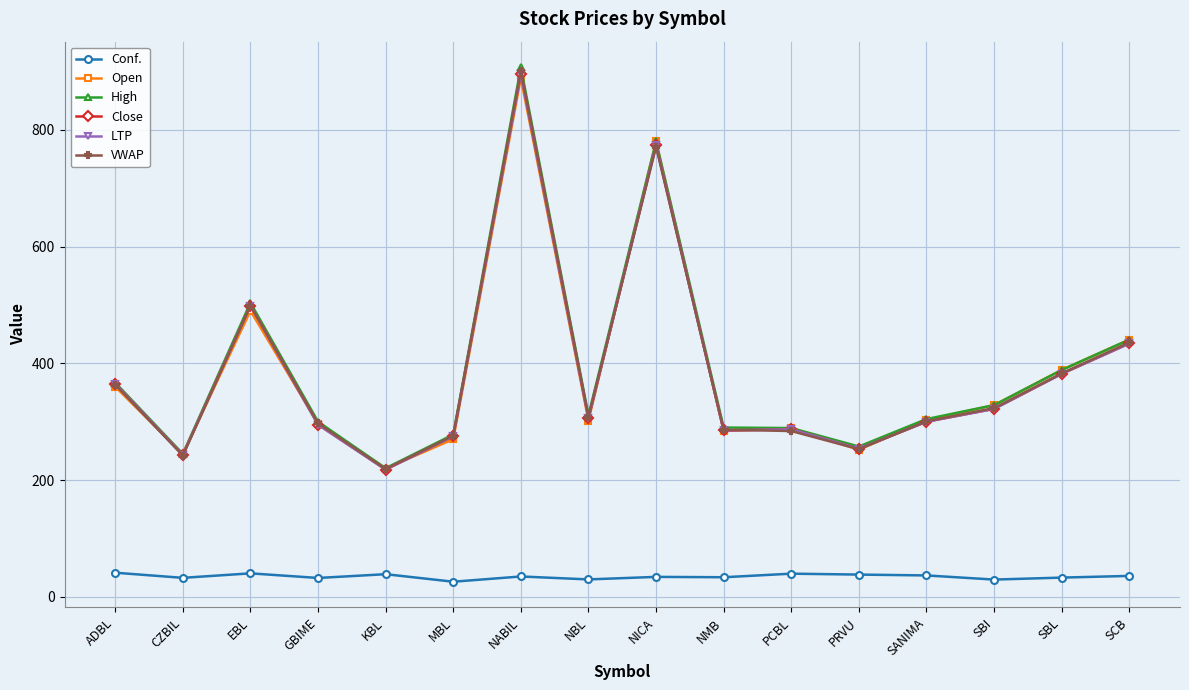

True or false: Conf. has more than 0 interior local peaks.

True